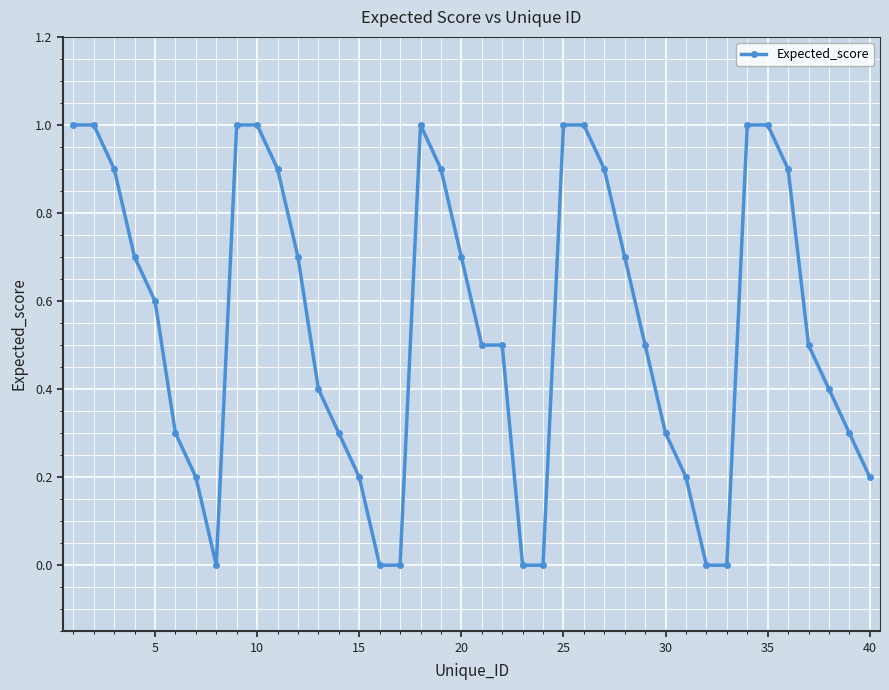

What is the maximum value shown in the chart?

1.0